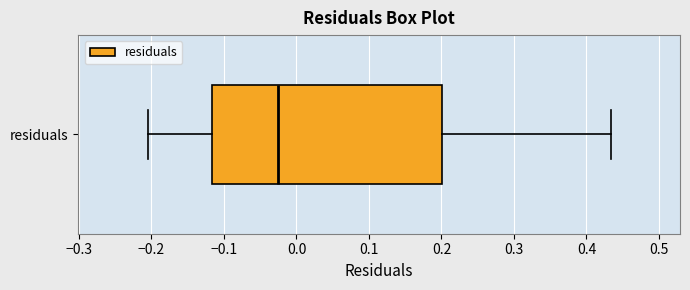

Transcribe this box plot: give where the median line is, the range the box spans, and where the two whiskers end, as read against the x-axis. The values are not printed on the chart, so give them approximately, as read against the axis.

median -0.03, box -0.12 to 0.20, whiskers -0.21 to 0.43